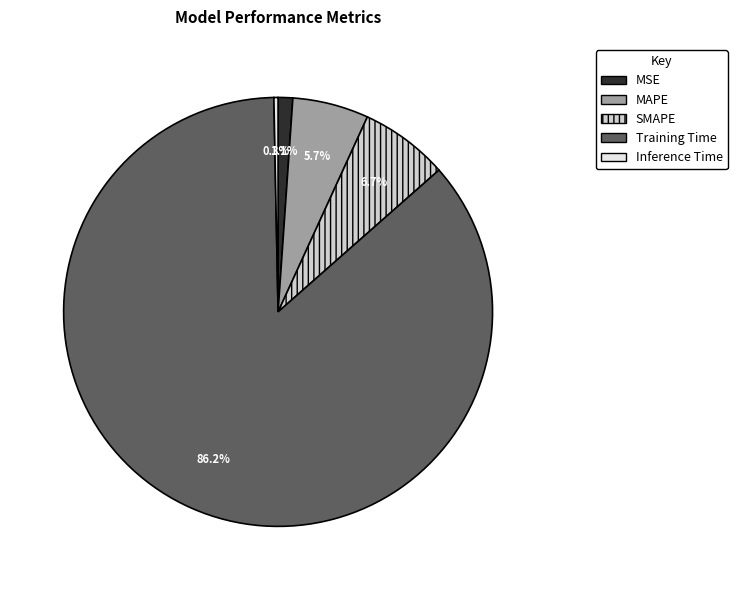

Is it true that Training Time is 86% of the pie?

True